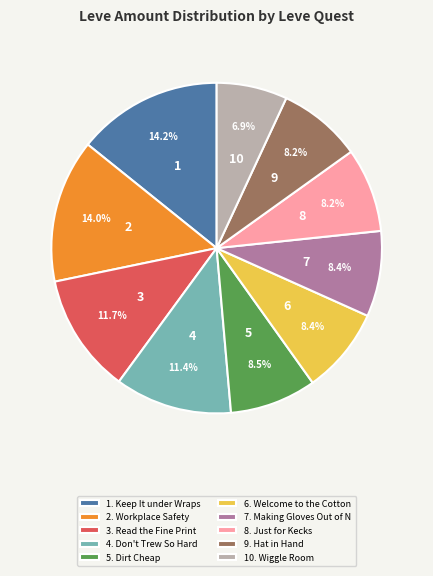

Approximately how many times larger is the value at 7. Making Gloves Out of N compared to 2. Workplace Safety?

0.6